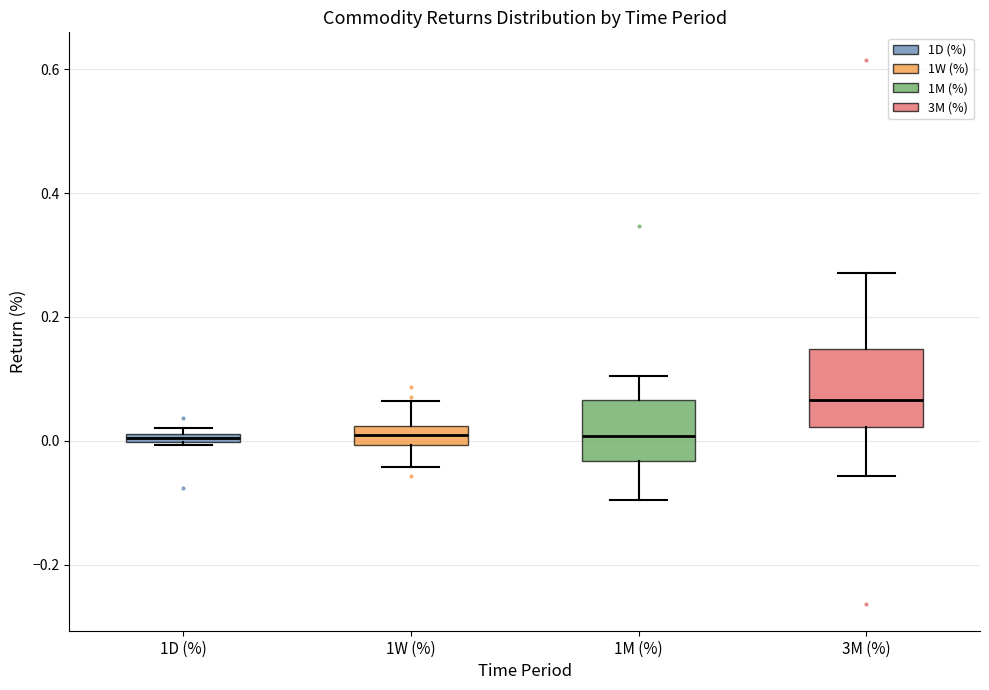

Comparing the boxes themselves (not the whiskers), which one is the tallest?

3M (%)